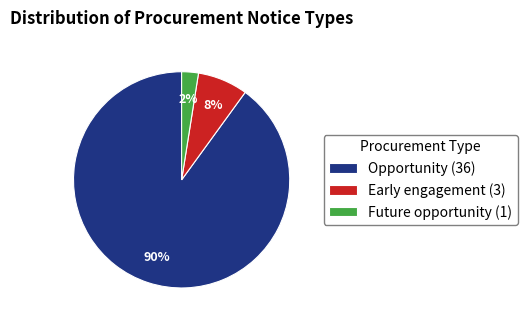

To the nearest percent, what is the average slice percentage?

33%